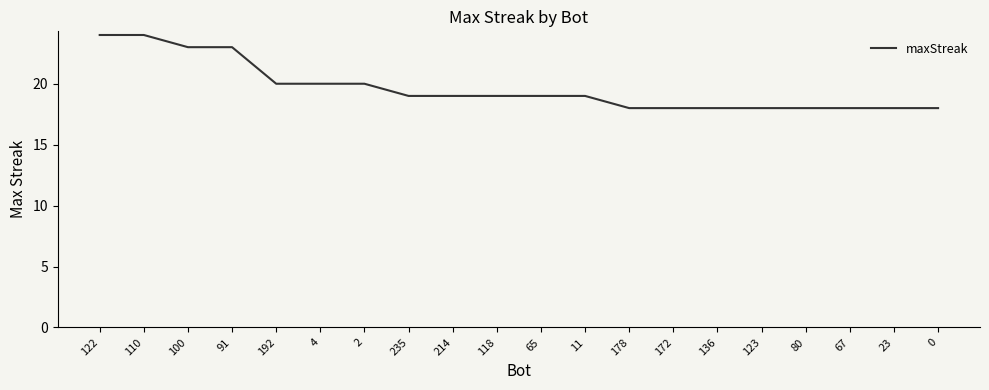

What position from the right is 123?

5